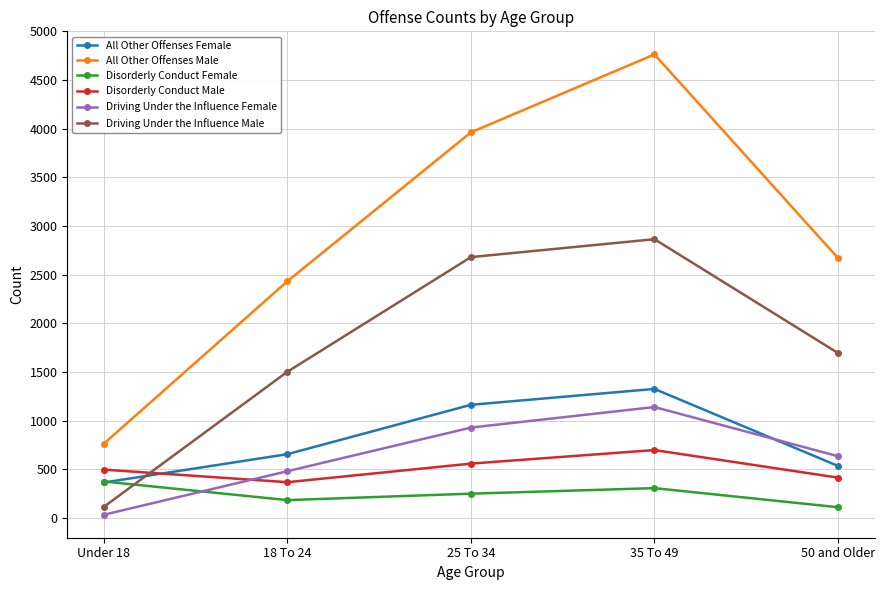

Reading left to right, extract all data points from this chart.

All Other Offenses Female: Under 18=366	18 To 24=657	25 To 34=1164	35 To 49=1327	50 and Older=536
All Other Offenses Male: Under 18=766	18 To 24=2434	25 To 34=3963	35 To 49=4763	50 and Older=2672
Disorderly Conduct Female: Under 18=376	18 To 24=185	25 To 34=251	35 To 49=308	50 and Older=112
Disorderly Conduct Male: Under 18=498	18 To 24=369	25 To 34=560	35 To 49=699	50 and Older=416
Driving Under the Influence Female: Under 18=35	18 To 24=482	25 To 34=930	35 To 49=1141	50 and Older=636
Driving Under the Influence Male: Under 18=117	18 To 24=1504	25 To 34=2681	35 To 49=2865	50 and Older=1696